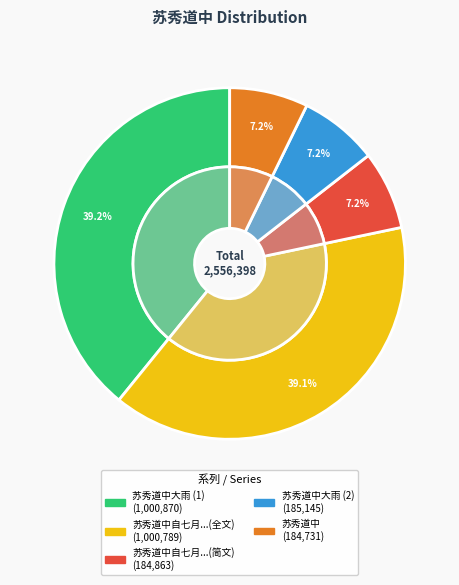

To the nearest percent, what is the combined percentage of 苏秀道中 and 苏秀道中大雨?

14%